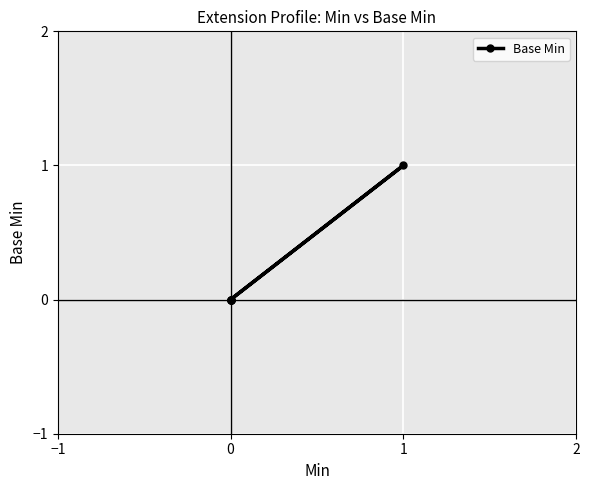

True or false: there are more than 0 points higher than both neighbors.

True